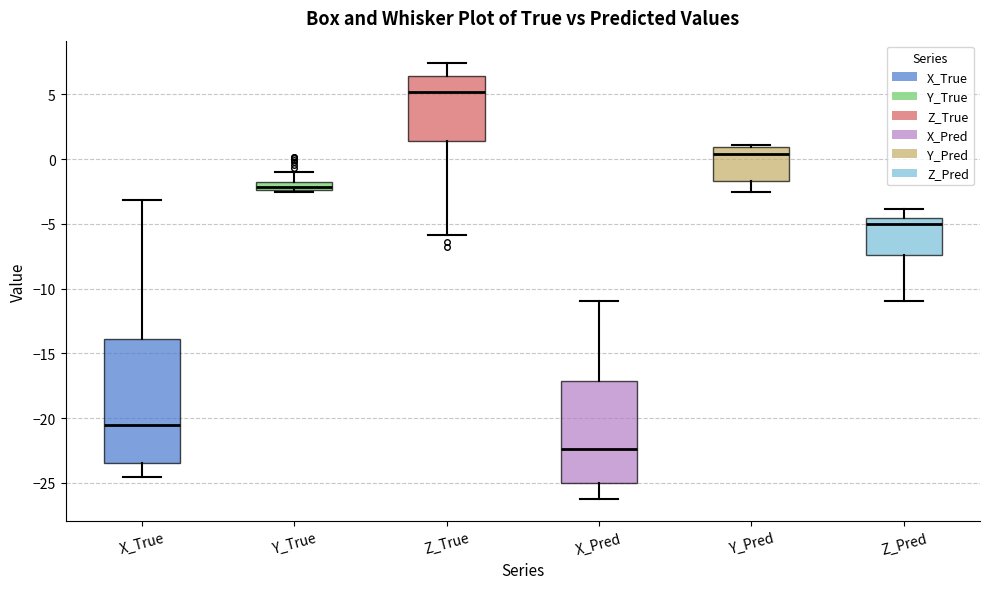

Which box's median line is the lowest?

X_Pred